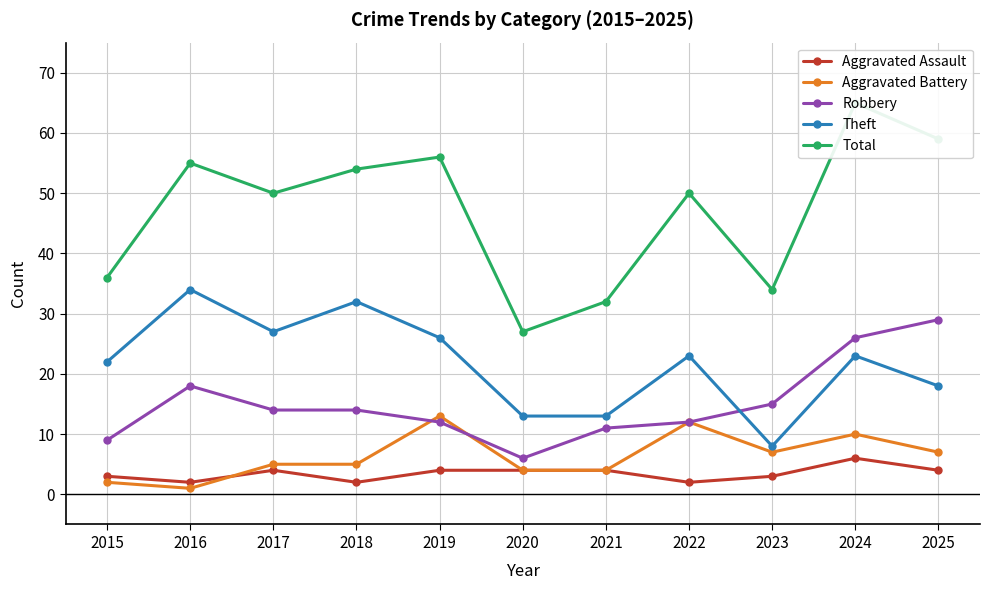

True or false: Theft has a value of 22 at 2018.

False